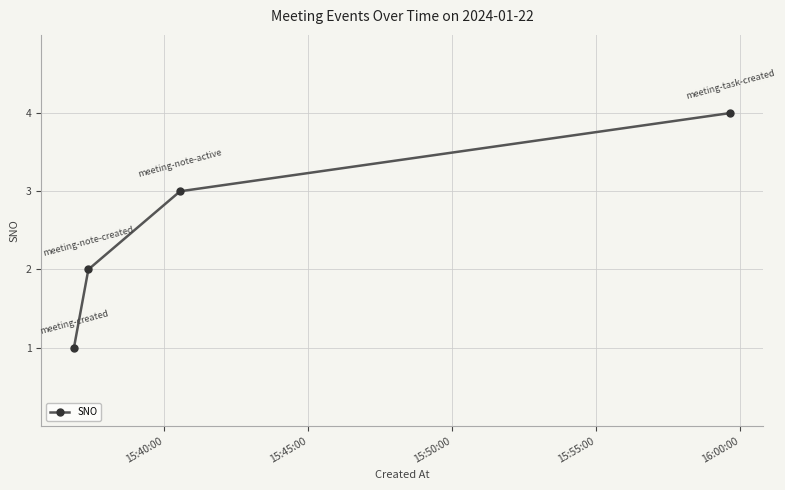

True or false: the data has more than 2 interior local peaks.

False